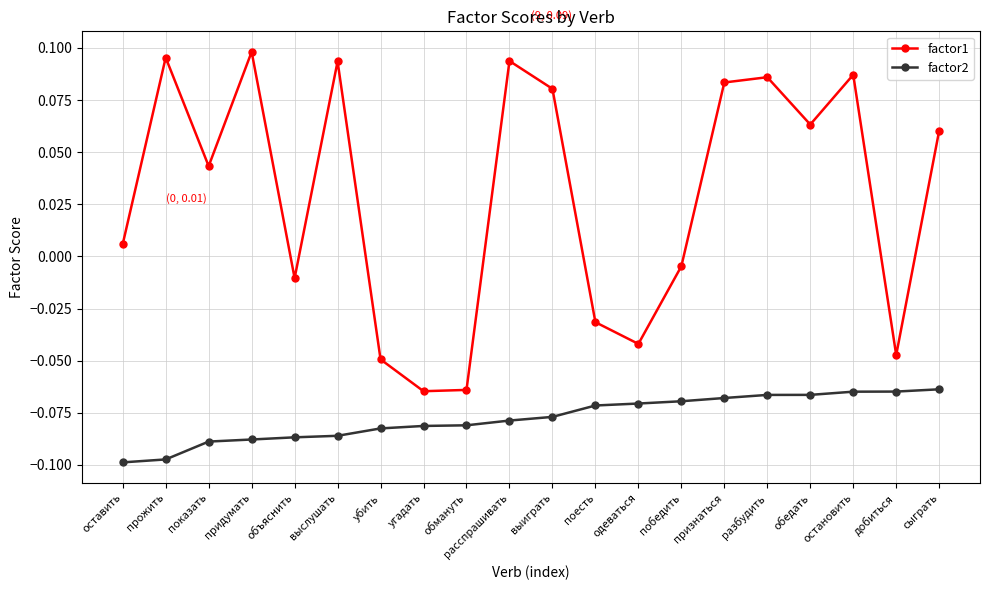

How many data points does each series have?

20